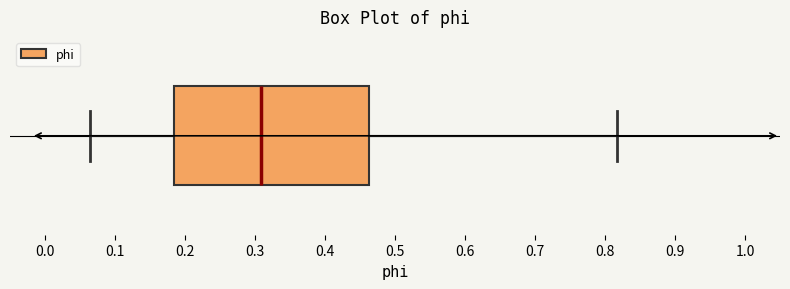

Transcribe this box plot: give where the median line is, the range the box spans, and where the two whiskers end, as read against the x-axis. The values are not printed on the chart, so give them approximately, as read against the axis.

median 0.31, box 0.18 to 0.46, whiskers 0.06 to 0.82